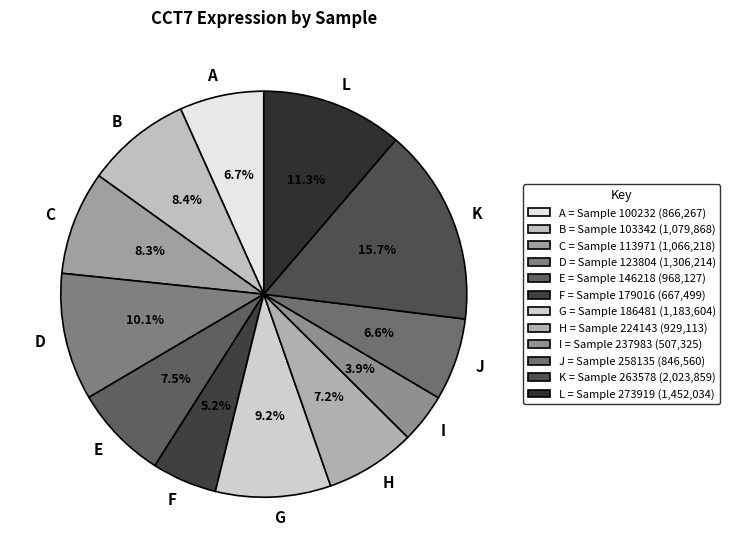

Approximately how many times larger is the value at D compared to G?

1.1